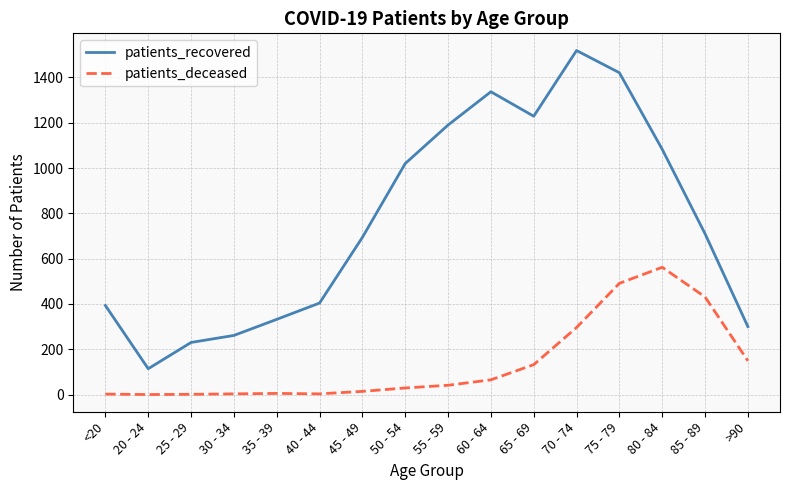

At which label is patients_deceased closest to 281?

70 - 74